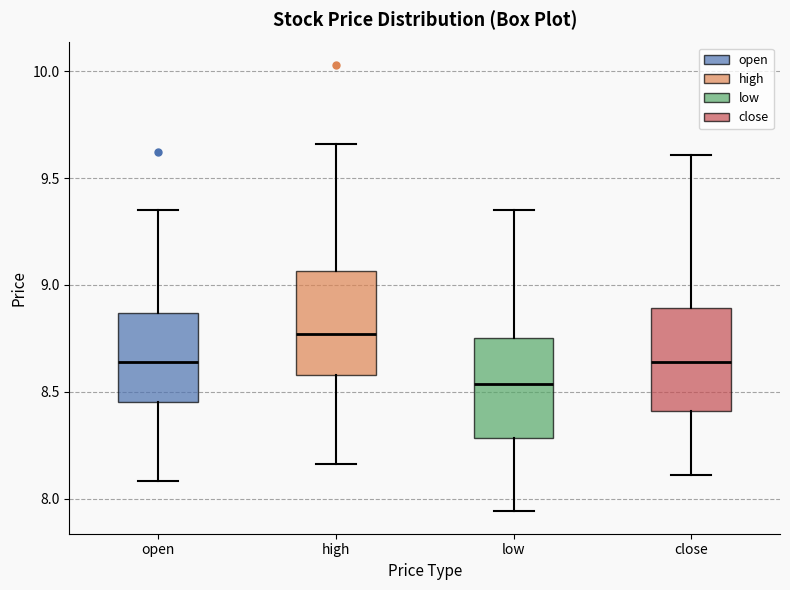

Where is the upper edge of the box for close on the y-axis? The values are not printed on the chart, so give them approximately, as read against the axis.

8.90